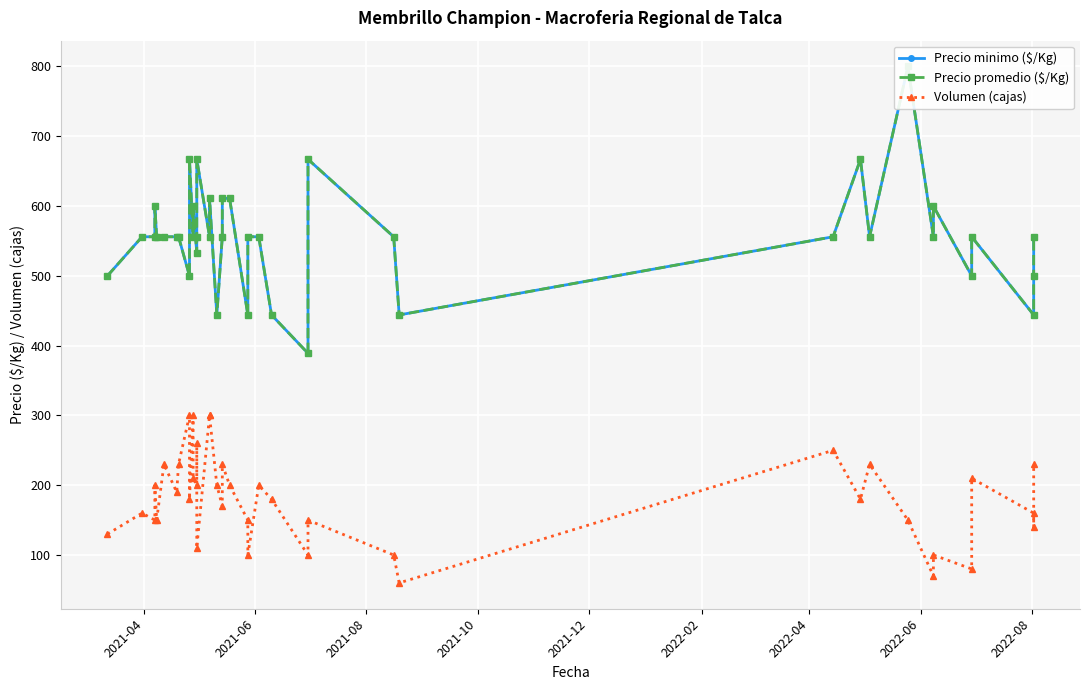

True or false: Precio promedio ($/Kg) has a value of 165 at 11.

False